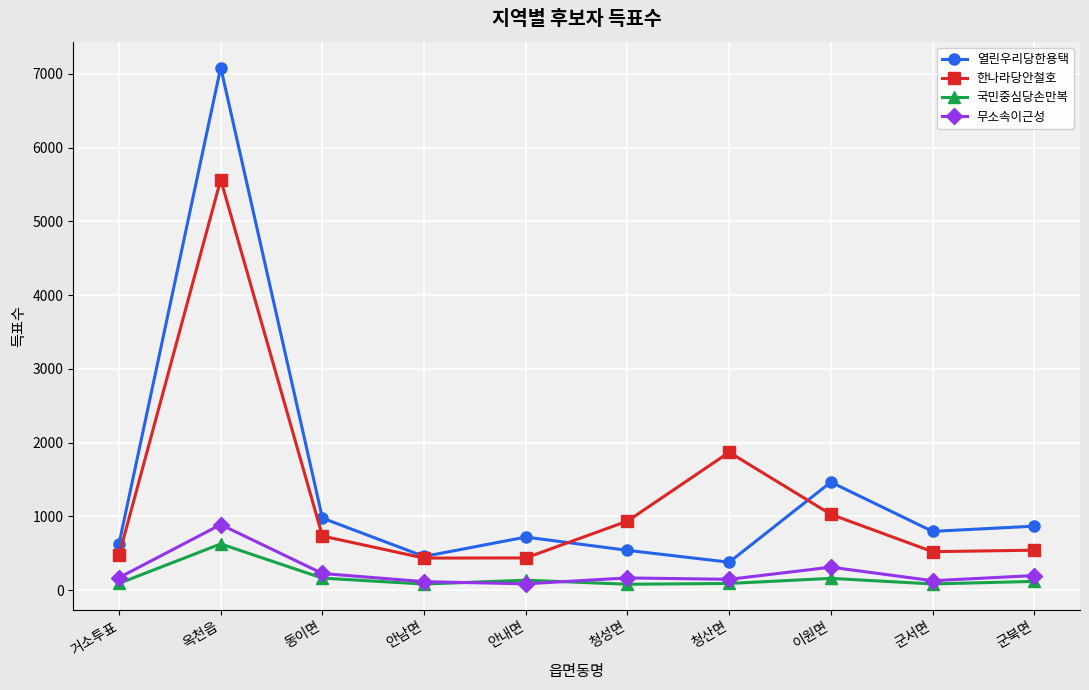

Is the value of 한나라당안철호 at 안내면 greater than the value of 열린우리당한용택 at 옥천읍?

No